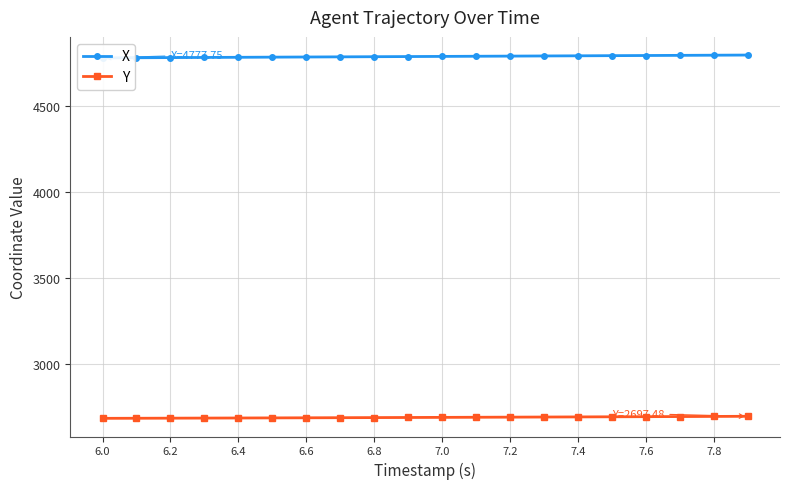

What are all the series names shown in the legend?

X, Y